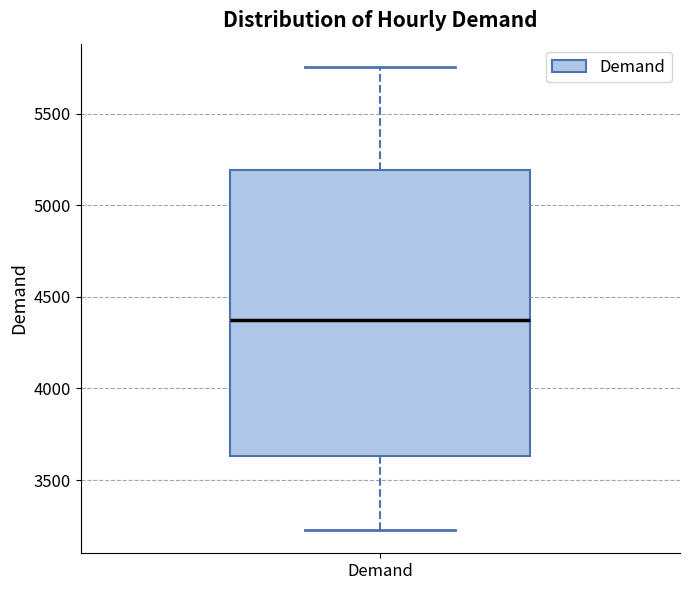

Transcribe this box plot: give where the median line is, the range the box spans, and where the two whiskers end, as read against the y-axis. The values are not printed on the chart, so give them approximately, as read against the axis.

median 4350, box 3650 to 5200, whiskers 3250 to 5750